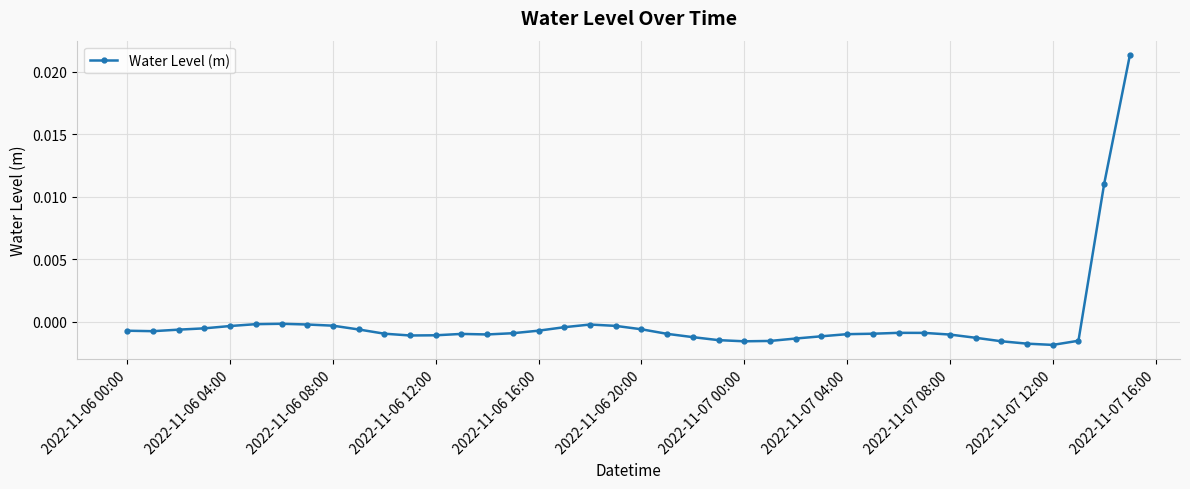

How many values are below 0?

38